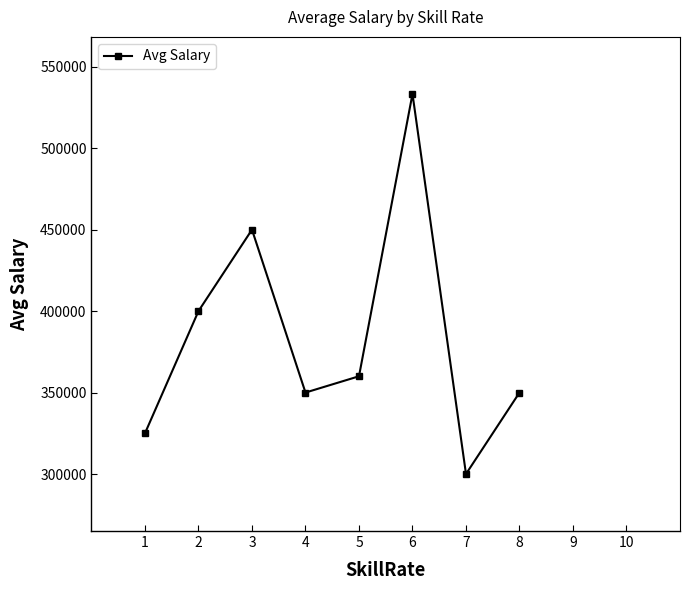

The value at 6 is 726027.1. True or false?

False